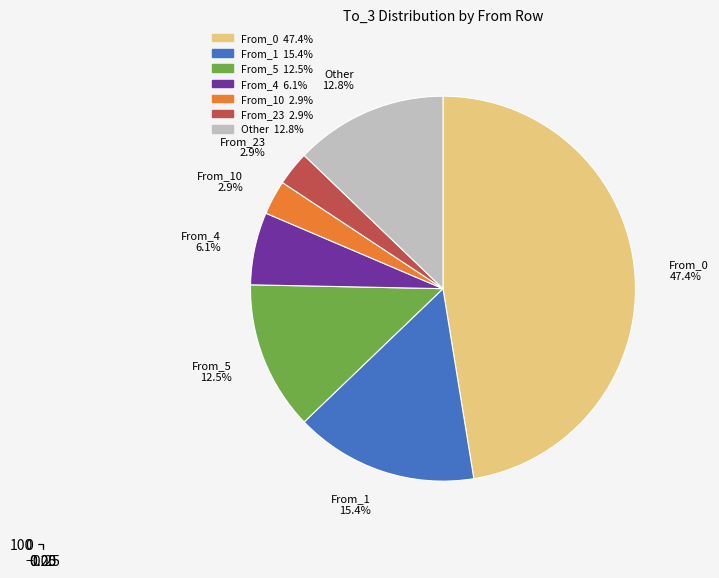

Is there a majority slice in this chart?

No